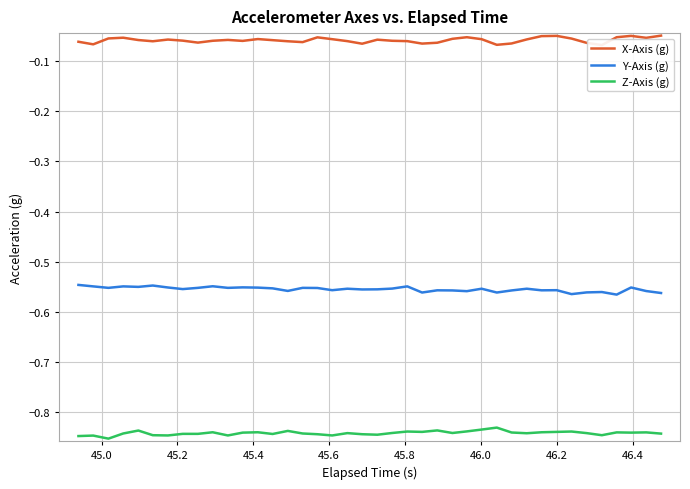

What is the sum of all Y-Axis (g) values?

-22.2